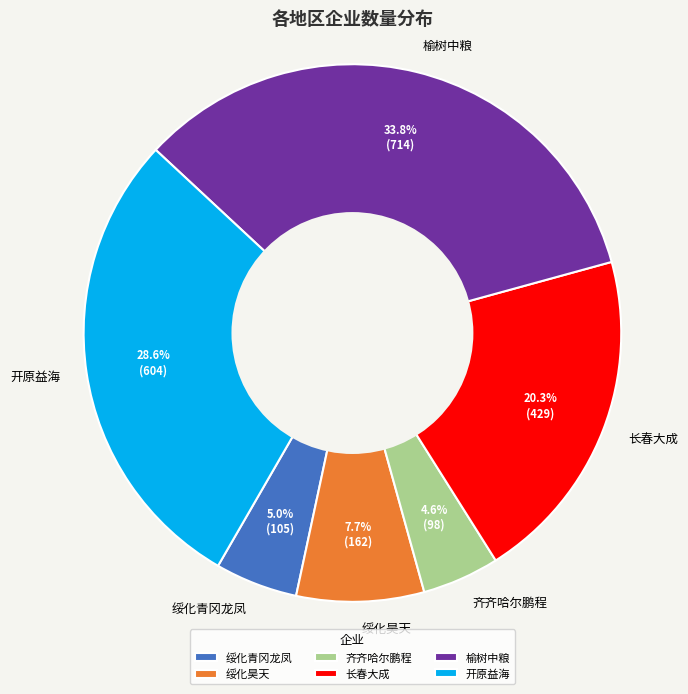

Approximately how many times larger is the value at 绥化昊天 compared to 绥化青冈龙凤?

1.5